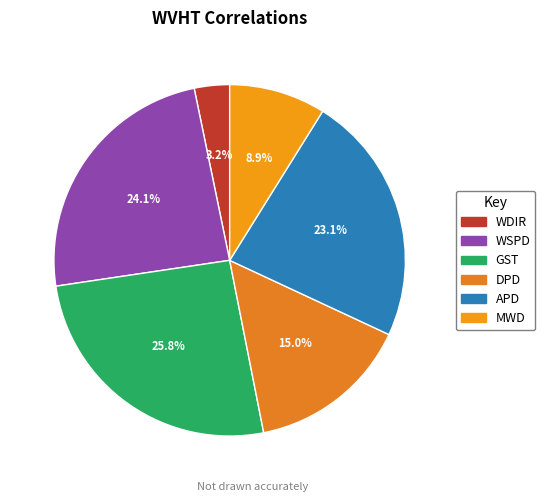

Which has a higher value, WDIR or MWD?

MWD